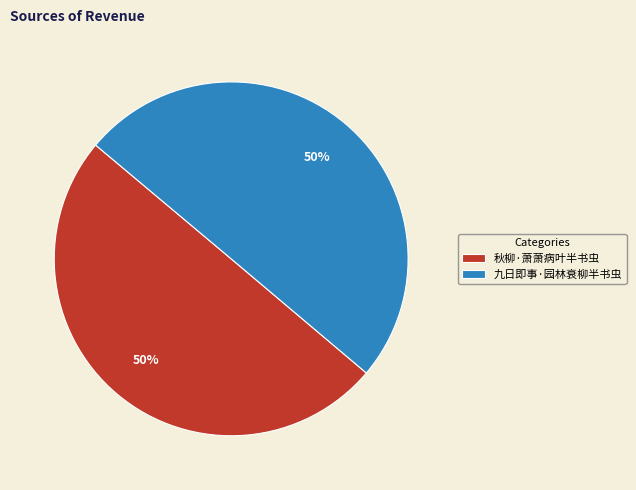

Is it true that 九日即事·园林衰柳半书虫 is 50% of the pie?

True